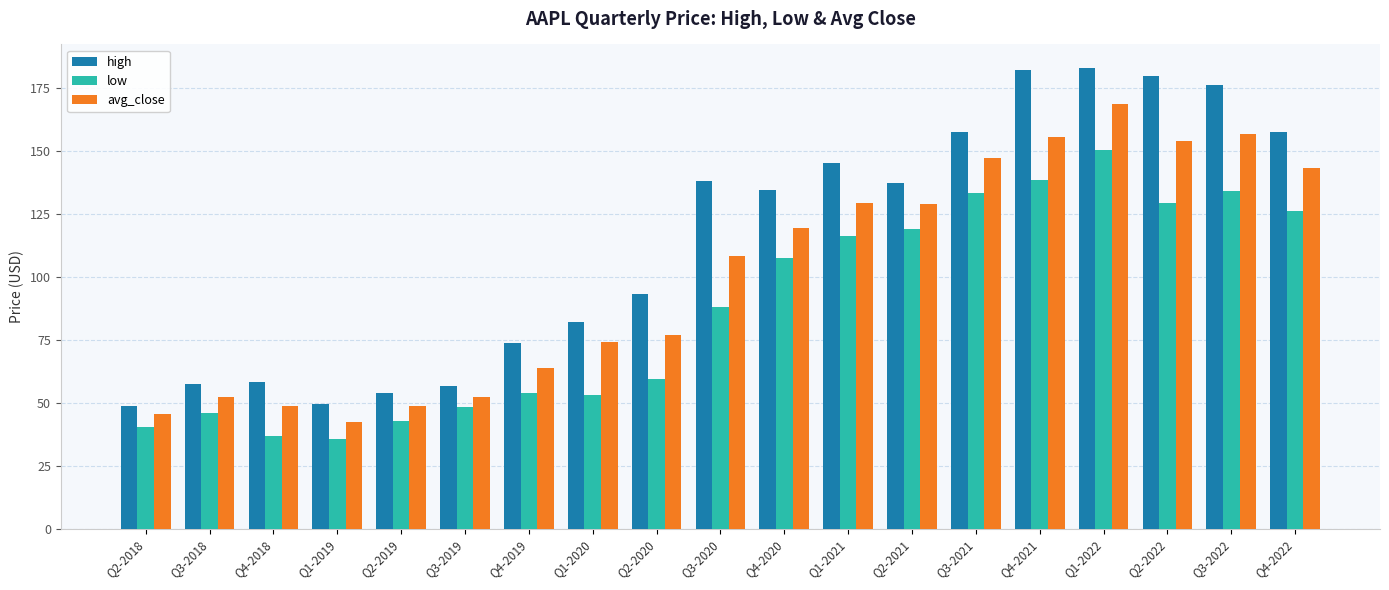

How many values in the high series are below 134?

9